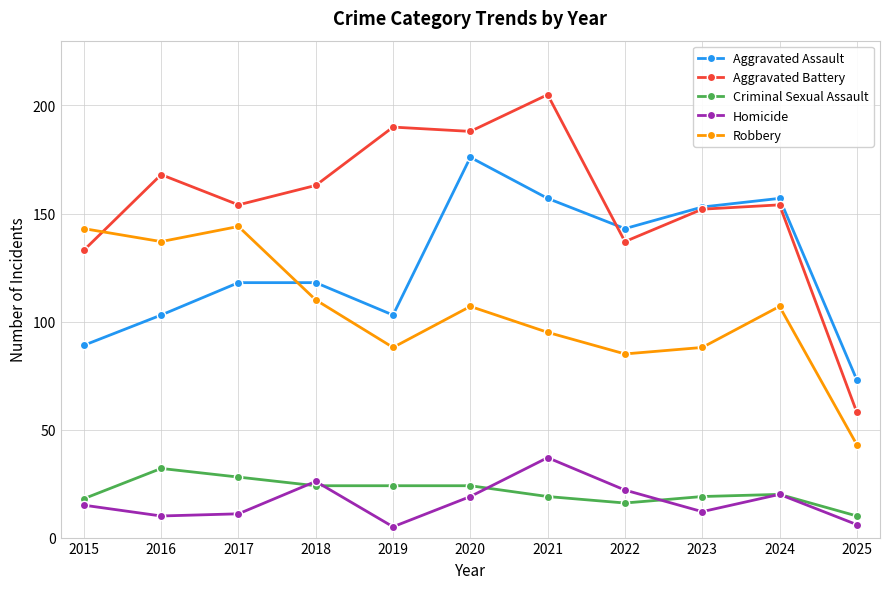

Which label corresponds to the largest value in the chart?

2021